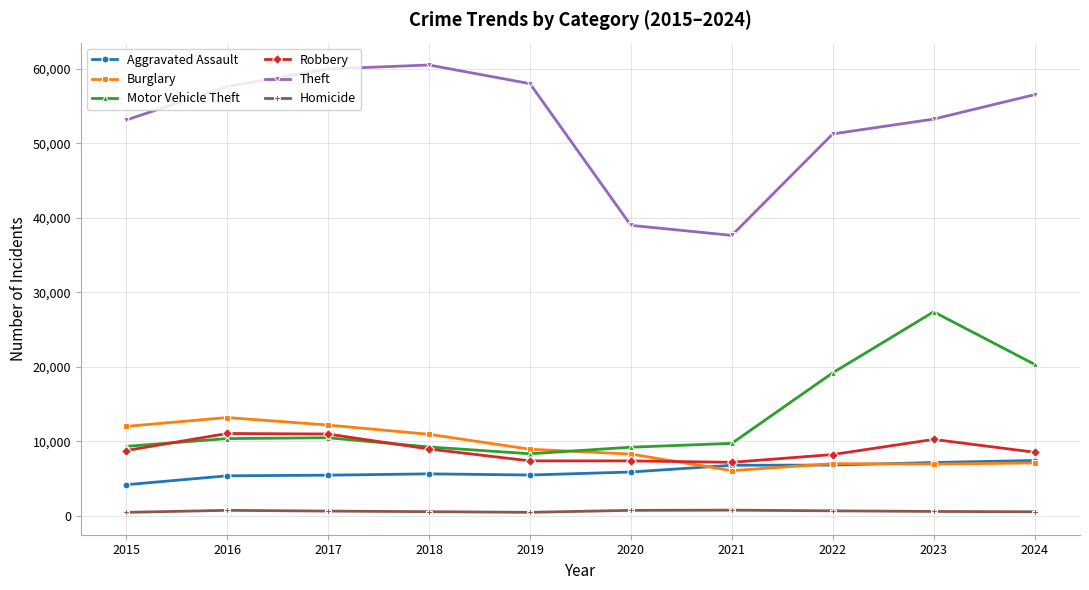

List the series in order of their peak value, lowest first.

Homicide, Aggravated Assault, Robbery, Burglary, Motor Vehicle Theft, Theft